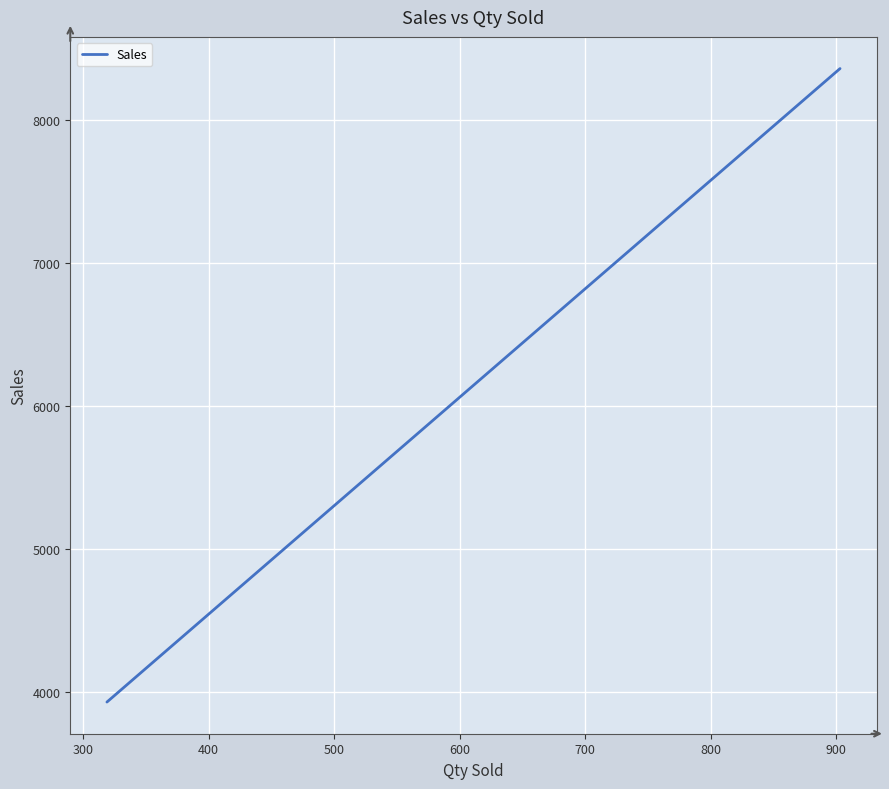

What is the smallest value displayed?

3933.0